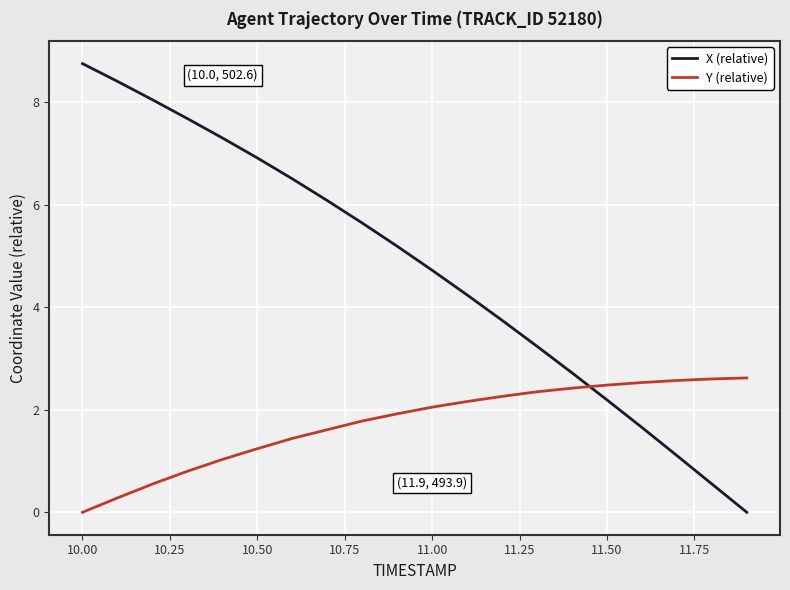

What is the difference between the maximum and minimum values in the X (relative) series?

8.7